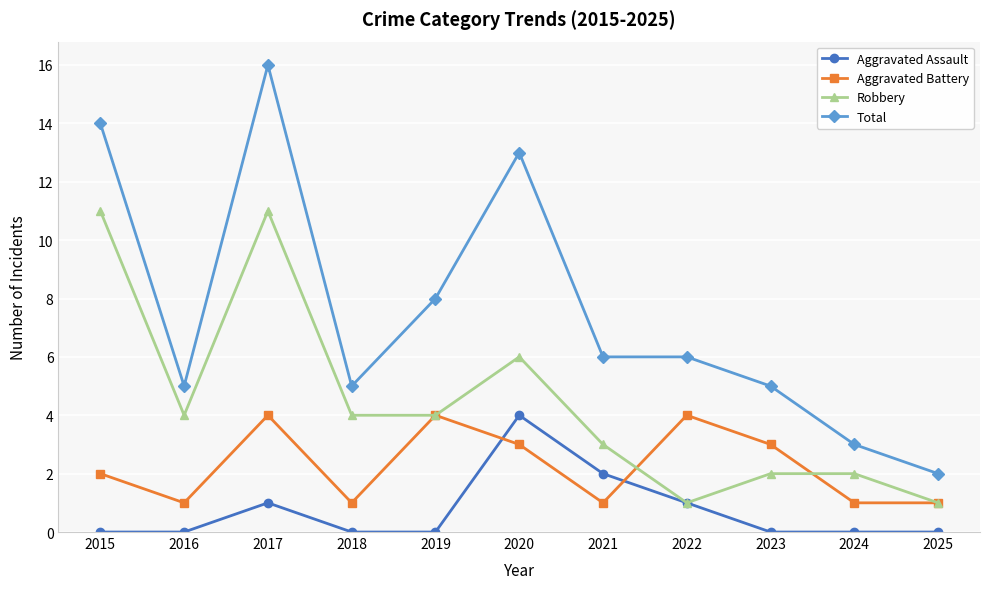

Between 2017 and 2024, which series saw the biggest shift?

Total